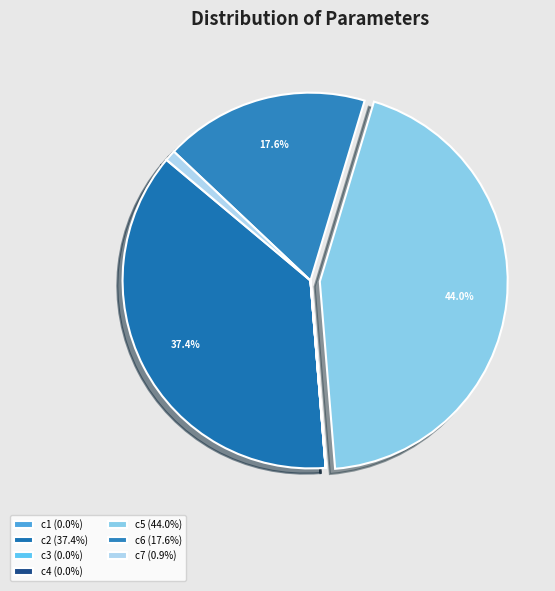

Rank the categories by value from lowest to highest.

c3, c4, c1, c7, c6, c2, c5